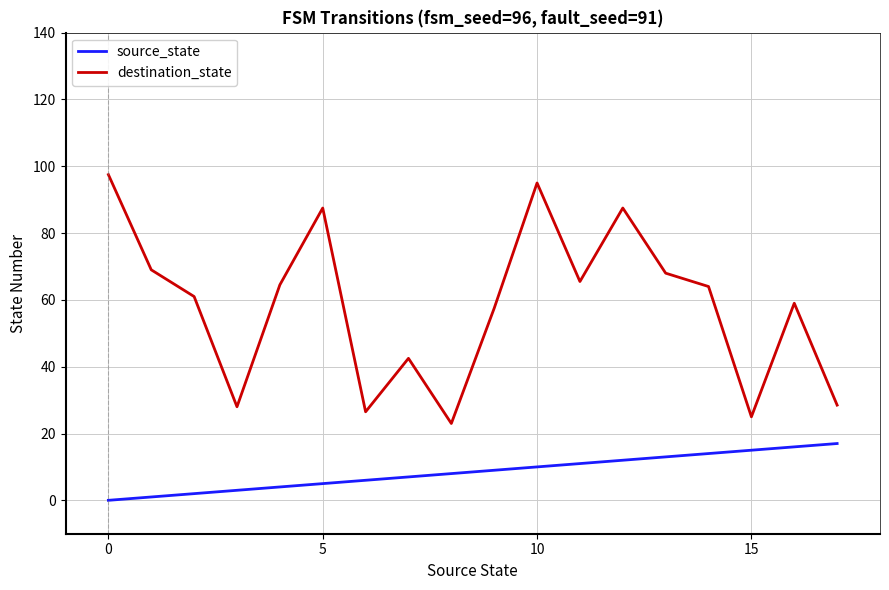

True or false: source_state and destination_state cross at least once.

False